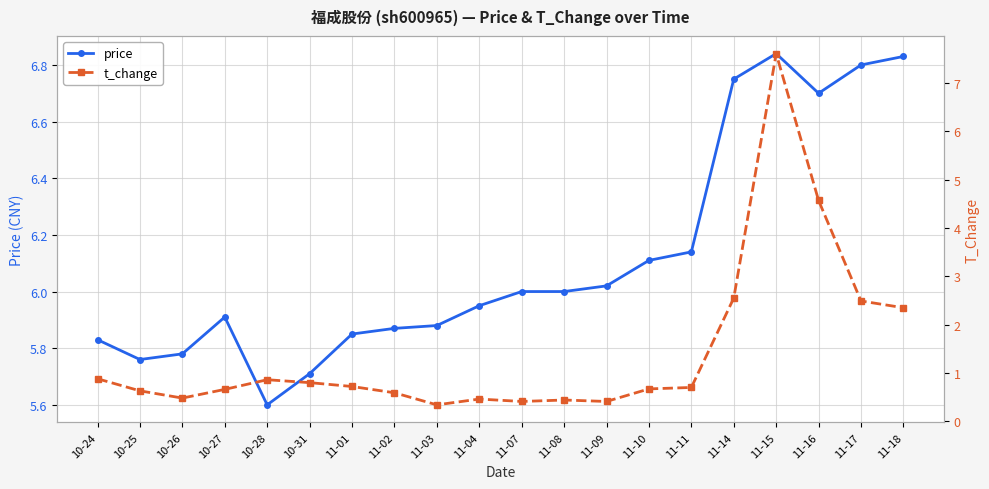

Is it true that price equals 5.8 at 10-24?

True